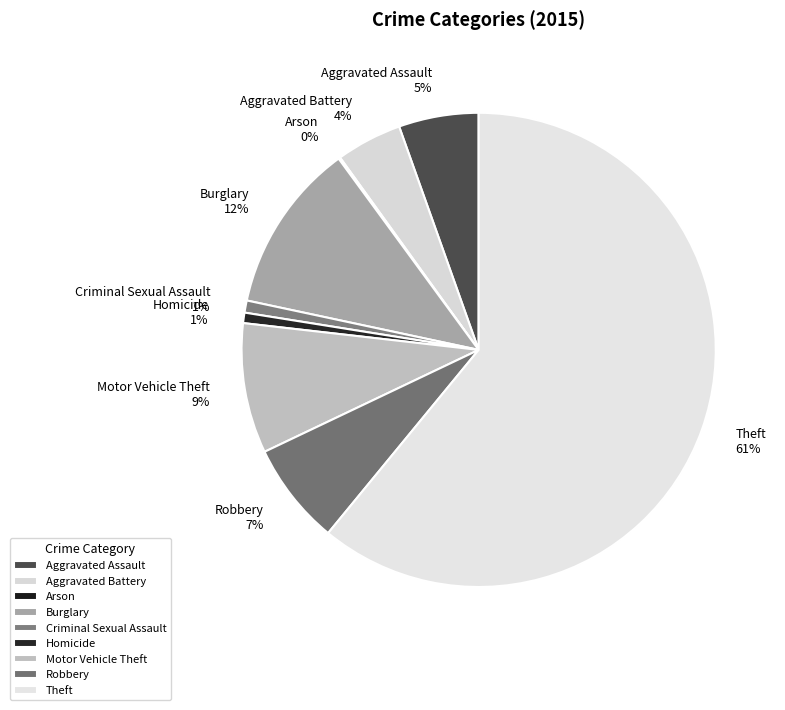

Is the sum of Robbery and Theft greater than half?

Yes